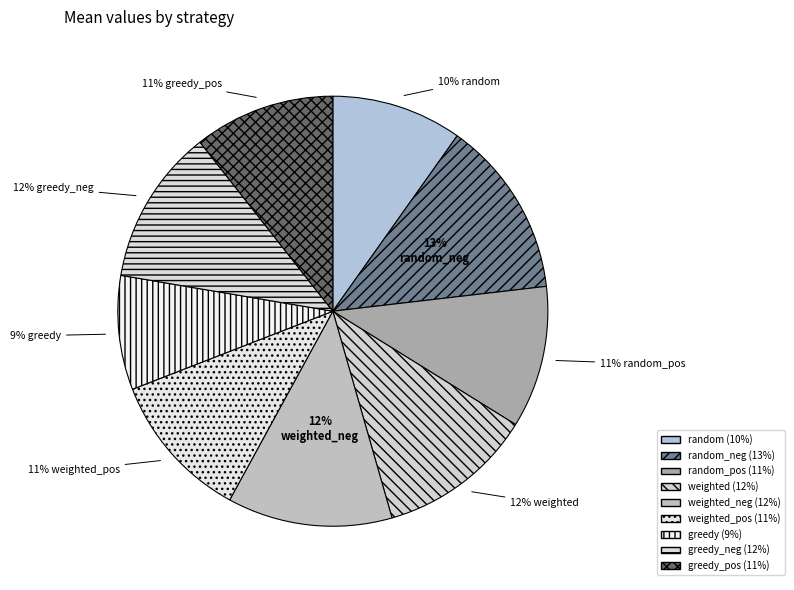

Count the number of slices in the pie.

9